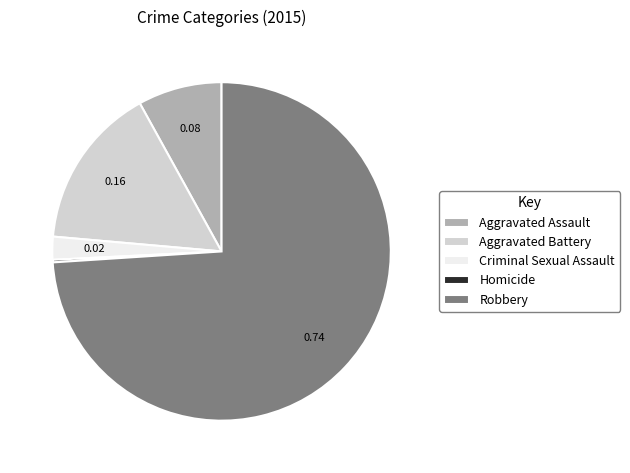

True or false: Criminal Sexual Assault accounts for 17% of the total.

False